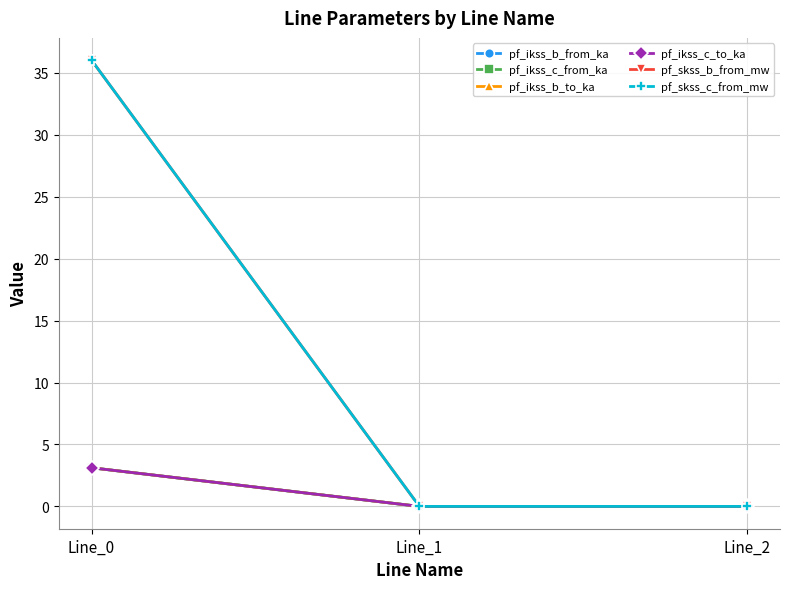

What is the difference between the highest and lowest values at Line_0?

32.9